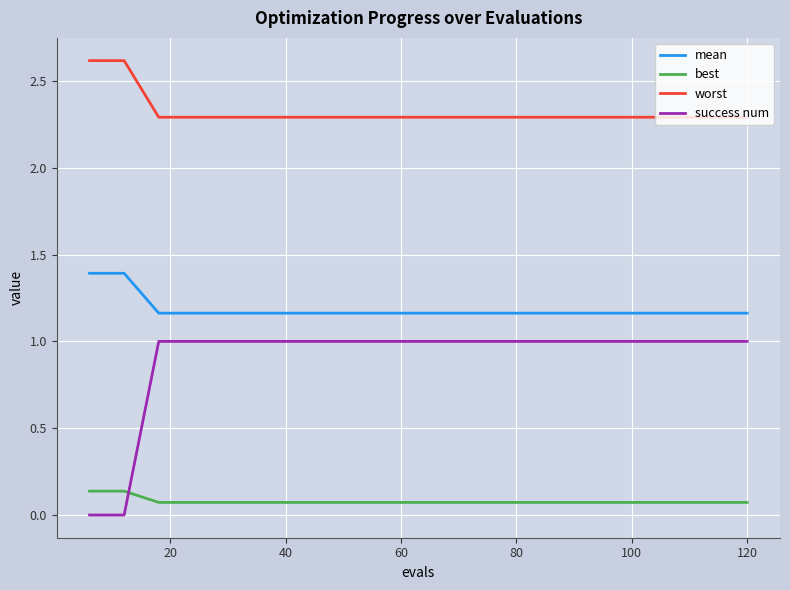

List the series in order of their peak value, highest first.

worst, mean, success num, best